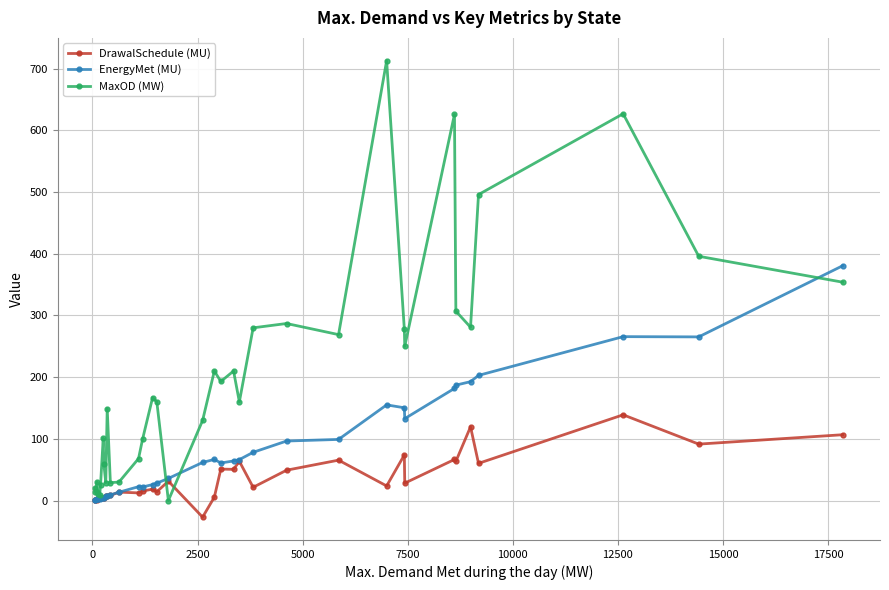

Which series has the widest spread of values?

MaxOD (MW)